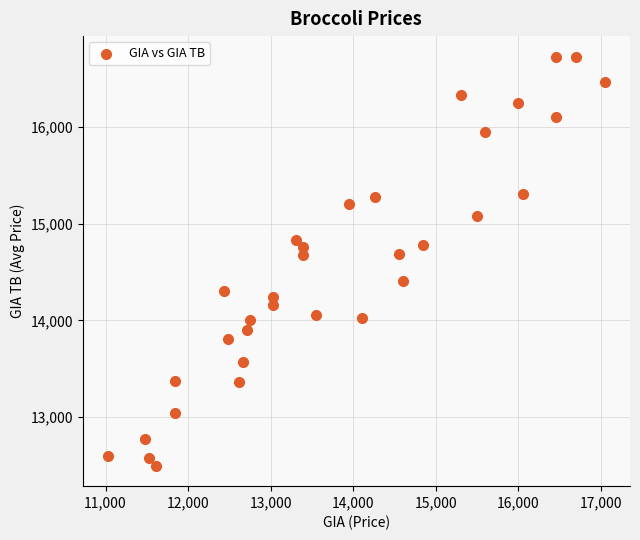

What is the range of Y values (max minus min)?

4235.4